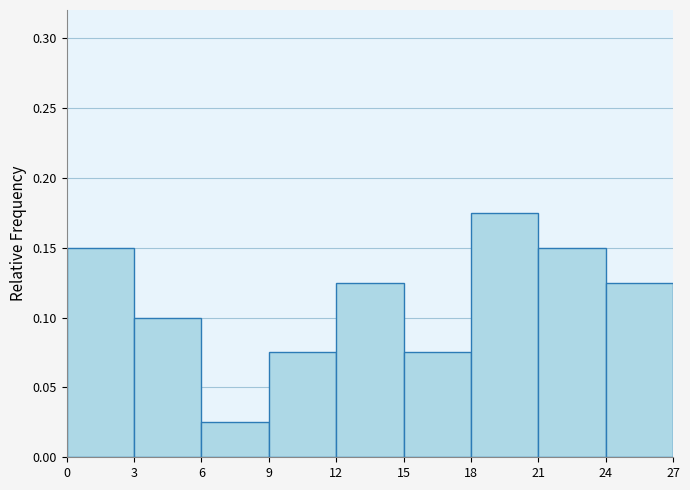

Reading left to right, list every bar in this chart as the range it spans on the x-axis followed by its height. The values are not printed on the chart, so give them approximately, as read against the axis.

0 to 3: 0.150
3 to 6: 0.100
6 to 9: 0.025
9 to 12: 0.075
12 to 15: 0.125
15 to 18: 0.075
18 to 21: 0.175
21 to 24: 0.150
24 to 27: 0.125